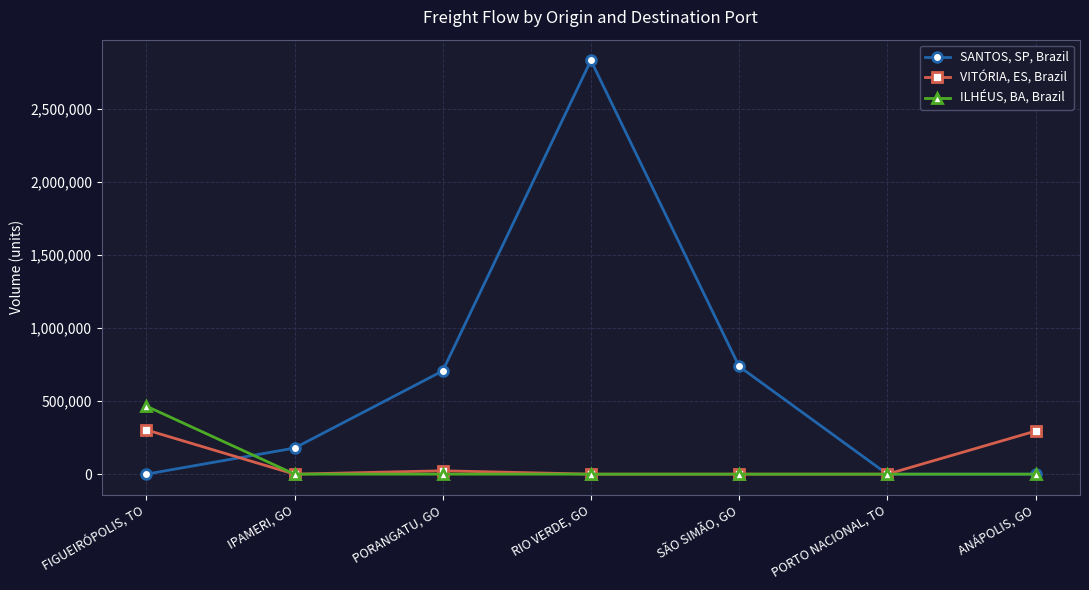

What is the label of the 6th point from the left?

PORTO NACIONAL, TO